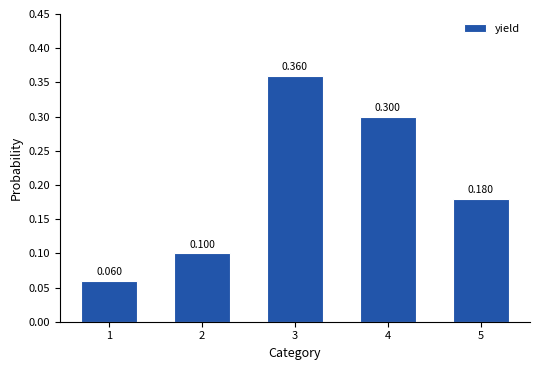

Does the chart contain any negative values?

No